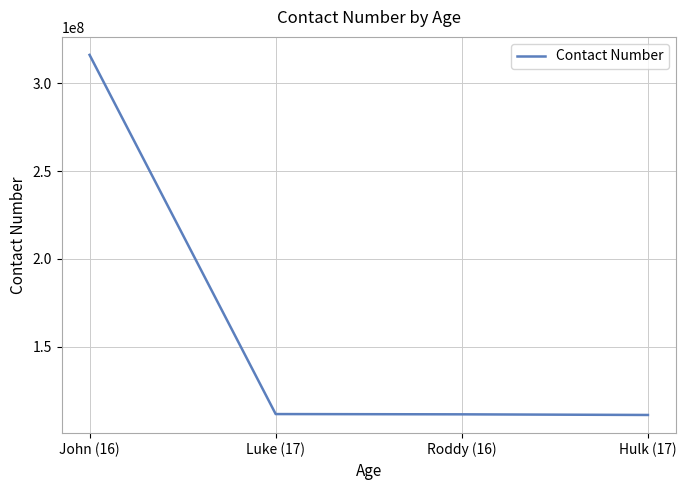

True or false: there are more than 2 points higher than both neighbors.

False